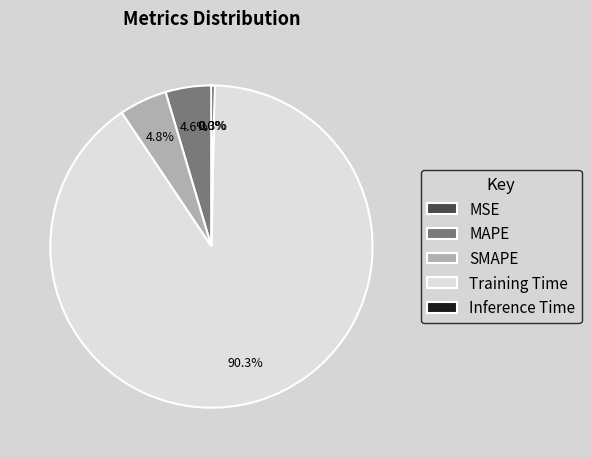

To the nearest percent, what is the combined percentage of SMAPE and MAPE?

9%